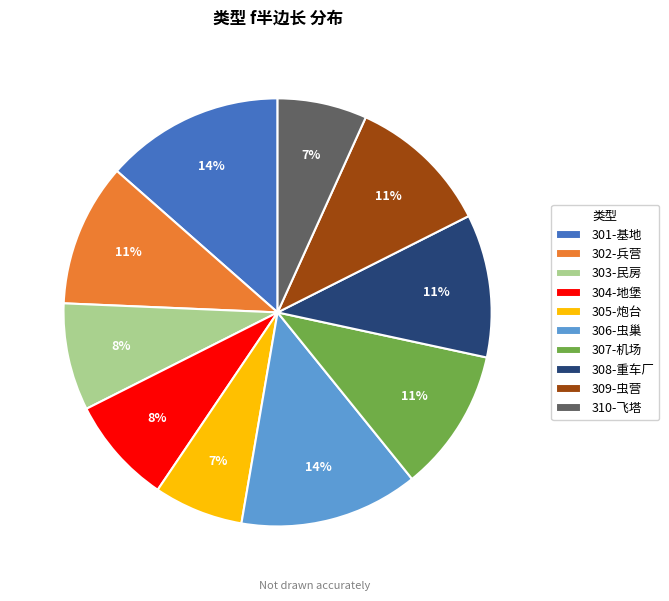

Combined, do 310-飞塔 and 305-炮台 account for over 50%?

No